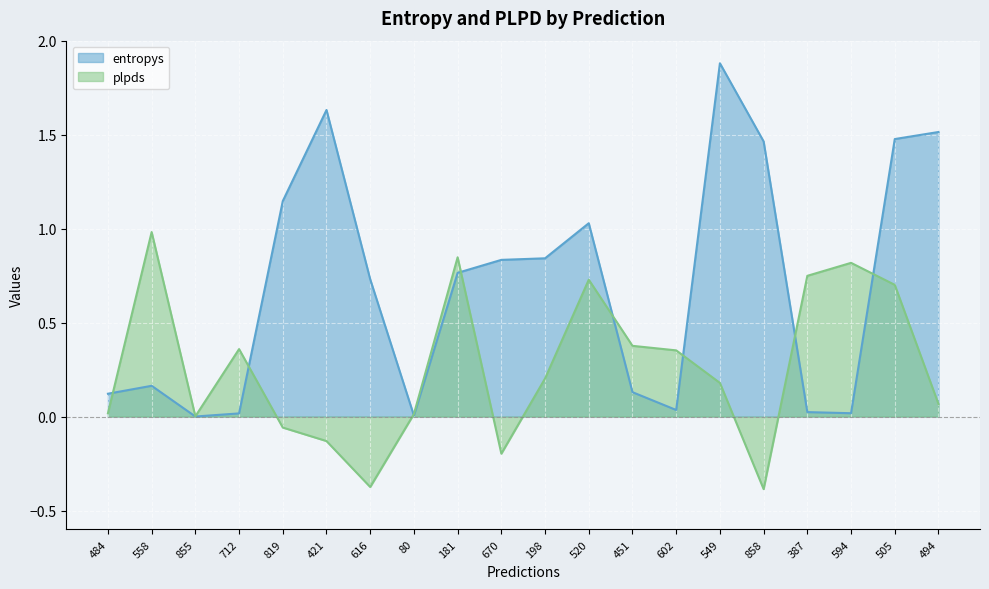

What is the difference between the maximum and second lowest values in the entropys series?

1.9